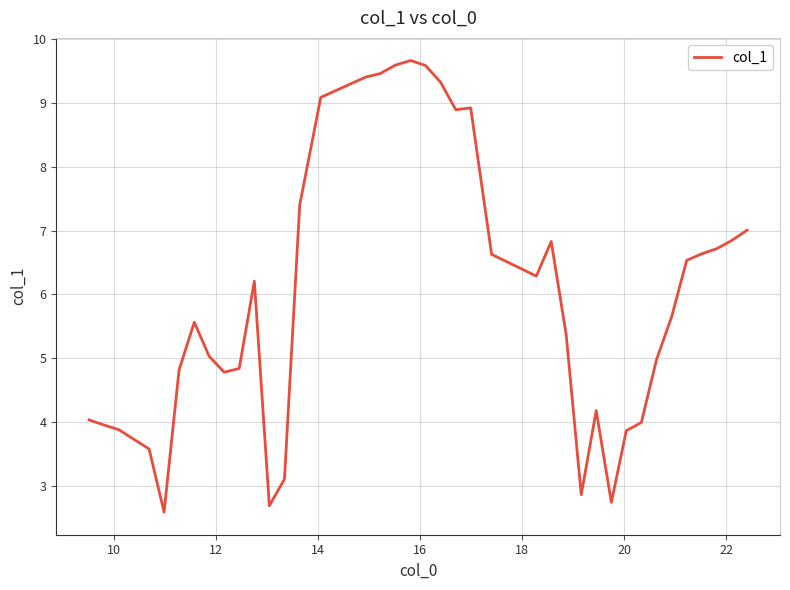

What is the minimum value shown in the chart?

2.6